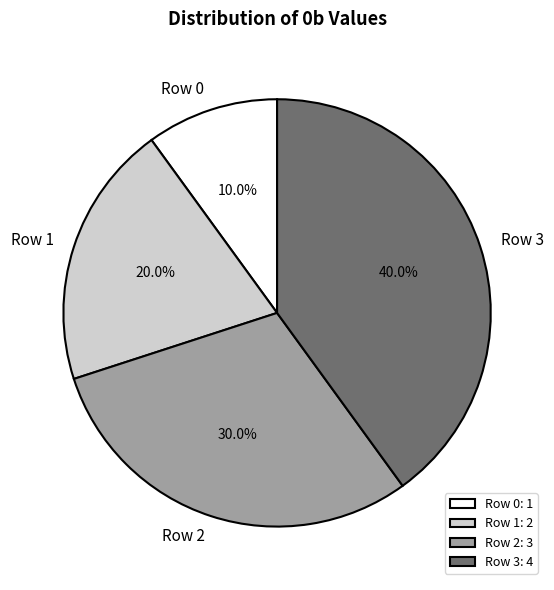

Rank the categories by value from lowest to highest.

Row 0, Row 1, Row 2, Row 3